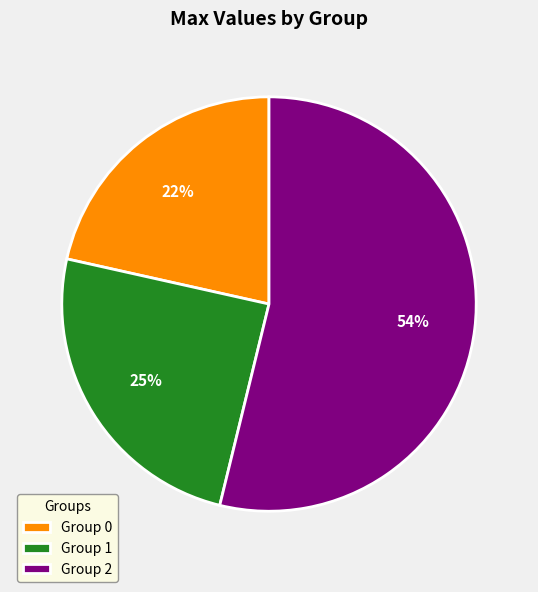

Which category accounts for the majority?

Group 2